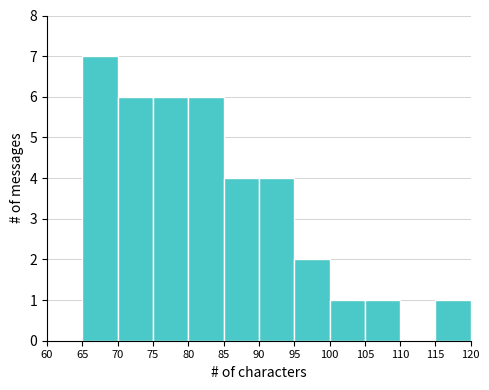

Reading left to right, list all the values displayed in this chart.

60=0	65=7	70=6	75=6	80=6	85=4	90=4	95=2	100=1	105=1	110=0	115=1